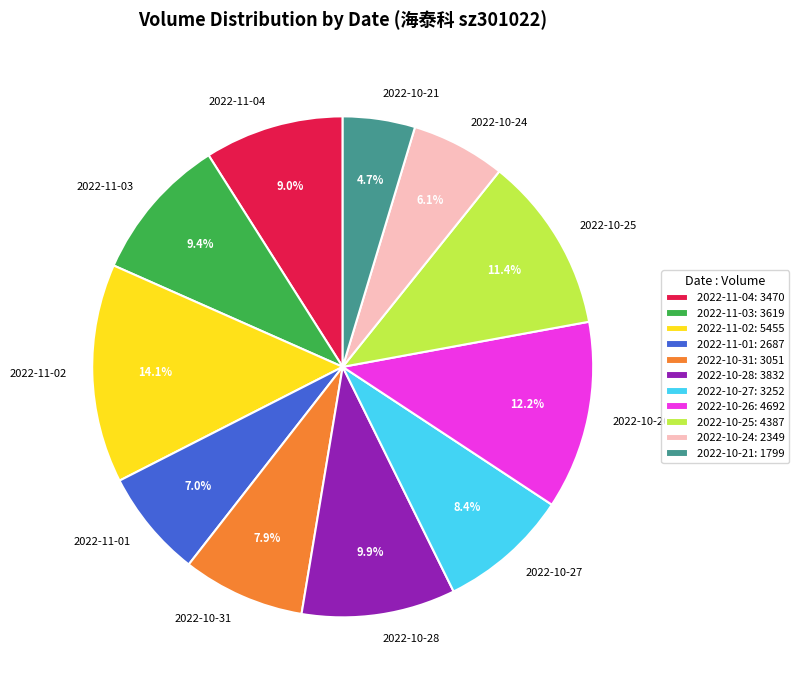

Does 2022-11-04 represent more than half of the total?

No